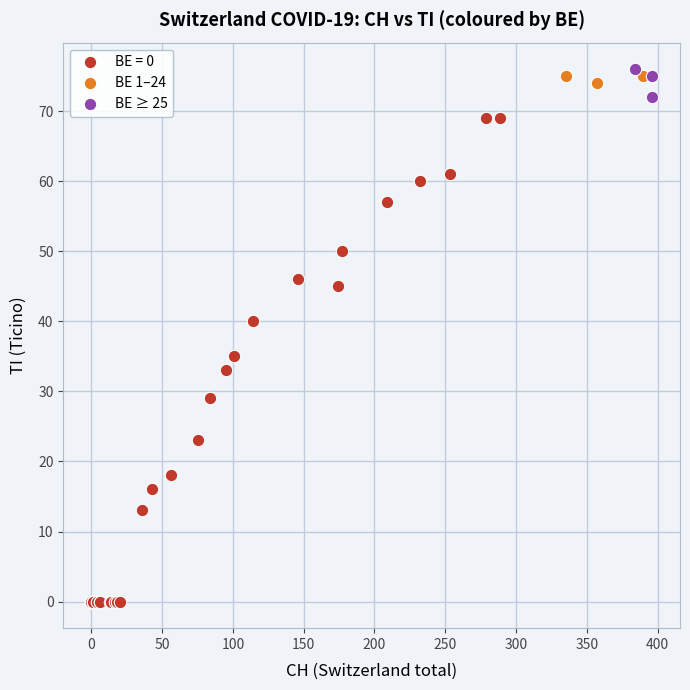

Which series contains the lowest Y value?

BE = 0